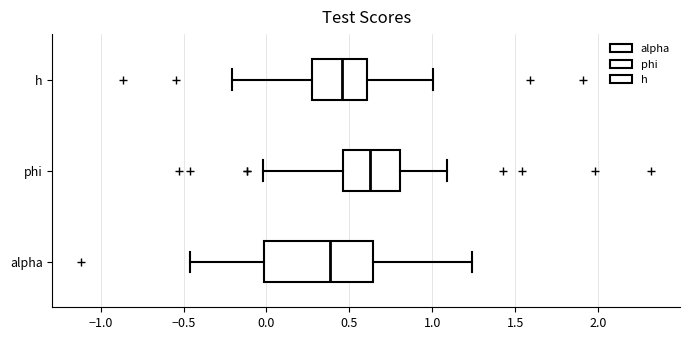

Comparing the boxes themselves (not the whiskers), which one is the widest?

alpha